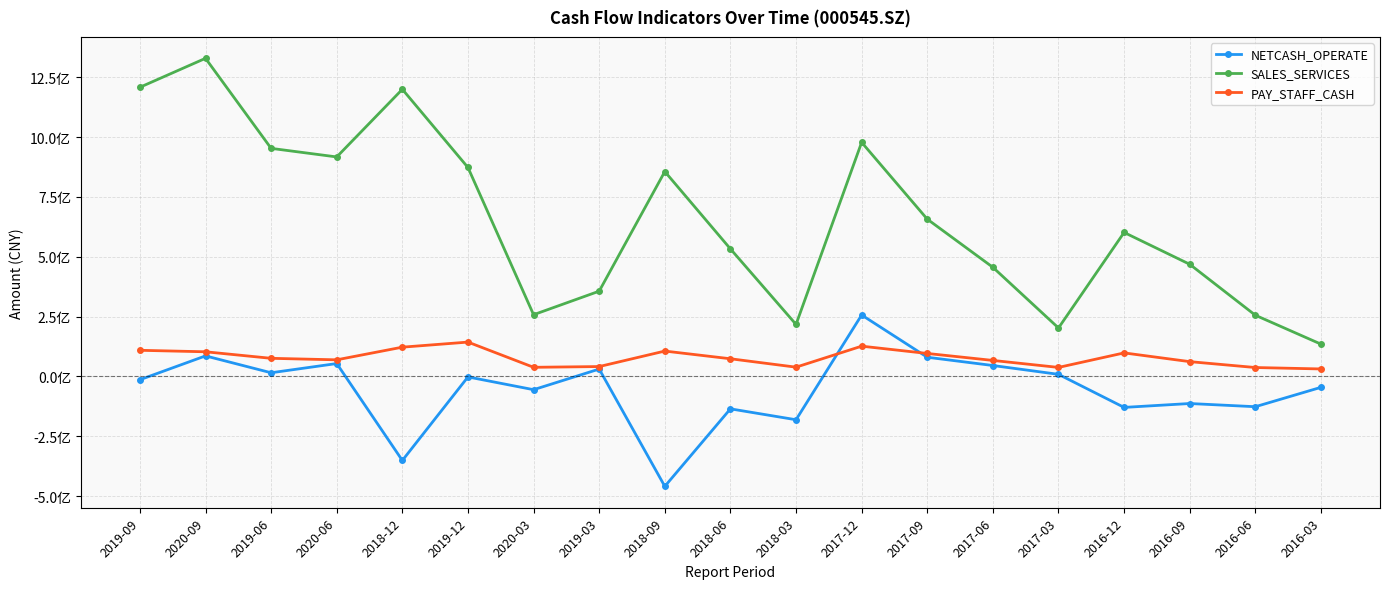

Reading right to left, extract all data points from this chart.

NETCASH_OPERATE: 2016-03=-45589046.7	2016-06=-126485971.9	2016-09=-113180036.1	2016-12=-129397711.0	2017-03=8746662.3	2017-06=45586395.9	2017-09=80142954.2	2017-12=256582724.3	2018-03=-180905638.2	2018-06=-135426775.5	2018-09=-459083131.1	2019-03=30798027.4	2020-03=-55376795.3	2019-12=-2103663.5	2018-12=-350960514.4	2020-06=53797521.9	2019-06=15308487.3	2020-09=85772957.3	2019-09=-13820112.5
SALES_SERVICES: 2016-03=134882365.1	2016-06=255642311.8	2016-09=468462034.5	2016-12=601367256.4	2017-03=202425622.0	2017-06=455842740.7	2017-09=656954544.3	2017-12=977717452.9	2018-03=217239753.4	2018-06=532730243.4	2018-09=855702967.9	2019-03=356121521.5	2020-03=257803329.9	2019-12=872682713.8	2018-12=1199329502.2	2020-06=916787461.8	2019-06=952613434.4	2020-09=1328705254.7	2019-09=1207793970.5
PAY_STAFF_CASH: 2016-03=31238336.3	2016-06=37174383.6	2016-09=61777785.8	2016-12=98258961.6	2017-03=37617257.2	2017-06=66811424.6	2017-09=95924229.5	2017-12=126393831.8	2018-03=38686088.4	2018-06=73779740.5	2018-09=105925646.8	2019-03=41219454.2	2020-03=38121487.2	2019-12=143427235.7	2018-12=122222669.9	2020-06=69341995.4	2019-06=75652740.2	2020-09=102937282.4	2019-09=109142404.2